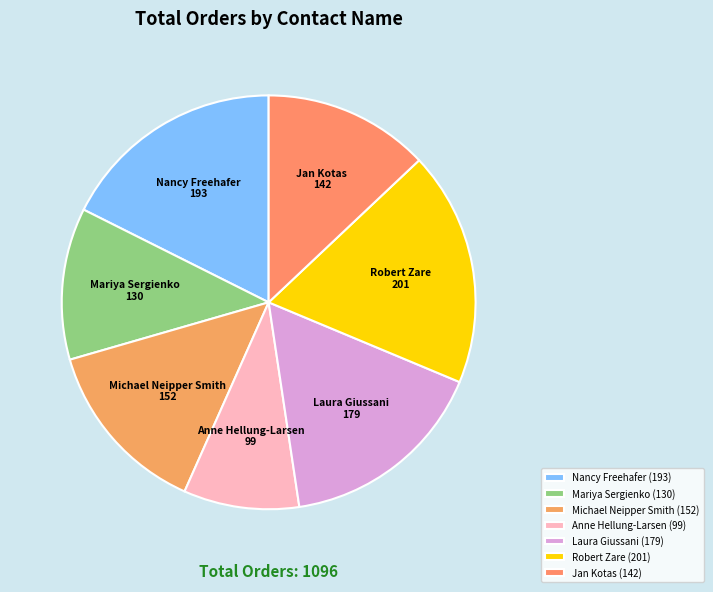

Which category has the smallest portion of the pie?

Anne Hellung-Larsen